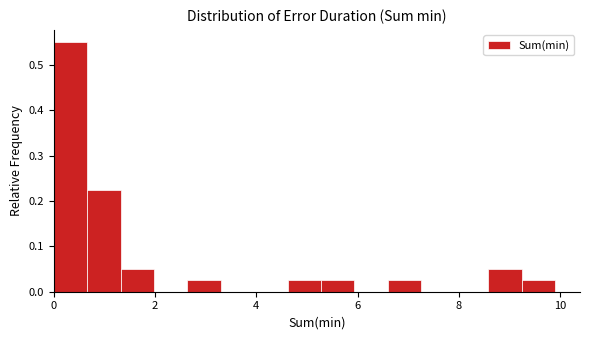

Read against the x-axis, roughly where is the centre of the tallest bar?

0.4